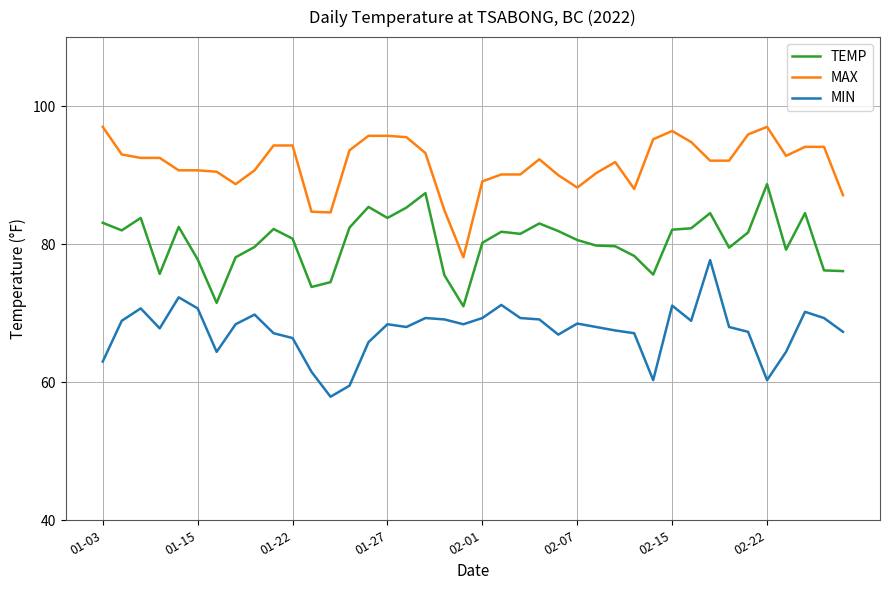

How many categories are shown in the chart?

40